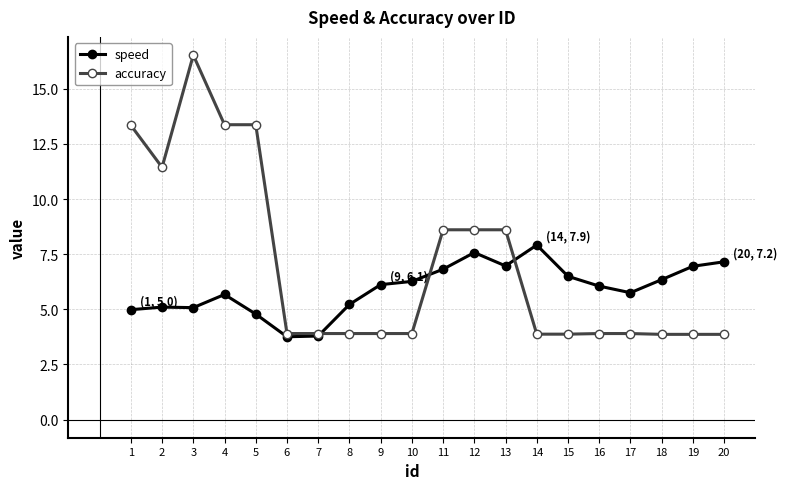

Which series has the largest total across all categories?

accuracy